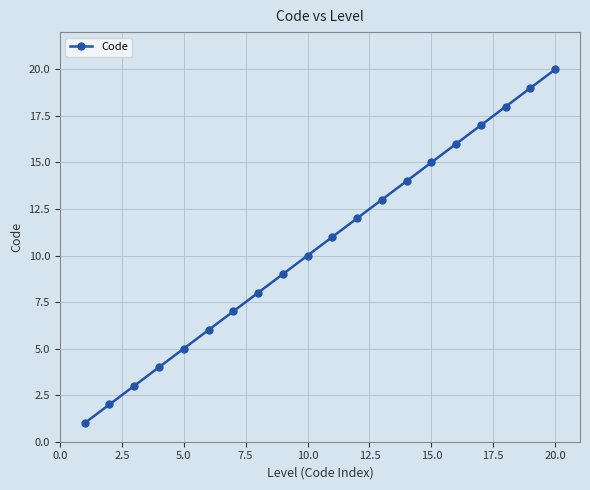

What is the value of the 14th point from the left?

14